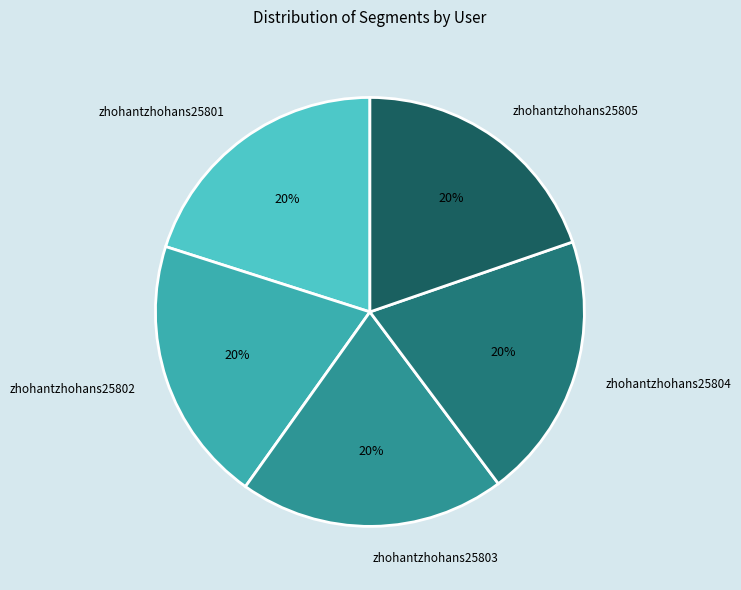

Does zhohantzhohans25801 represent more than half of the total?

No